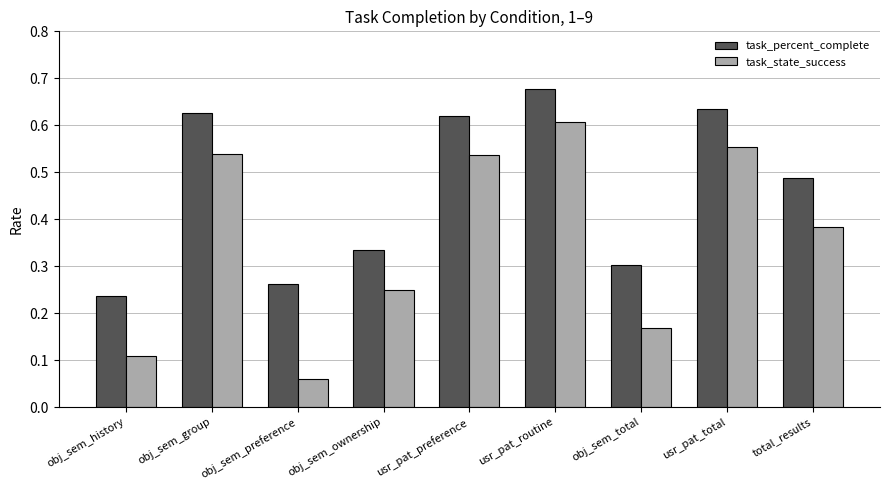

How many distinct data groups are displayed?

2